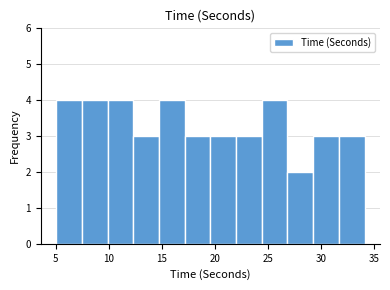

What is the height of the bar covering 17.0 to 19.5 on the x-axis? Neither the bar edges nor the heights are printed on the chart, so give them approximately, as read against the axes.

3